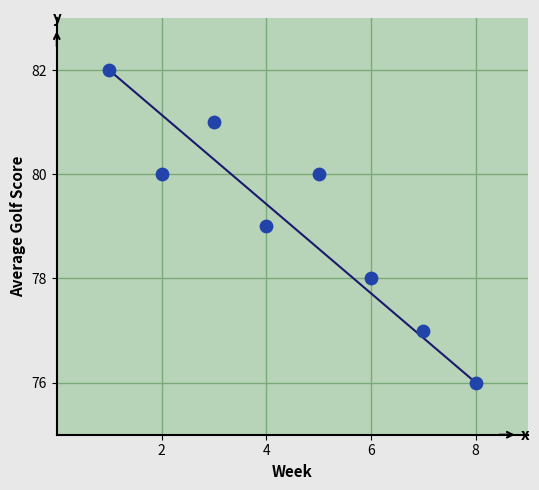

What is the range of X values (max minus min)?

7